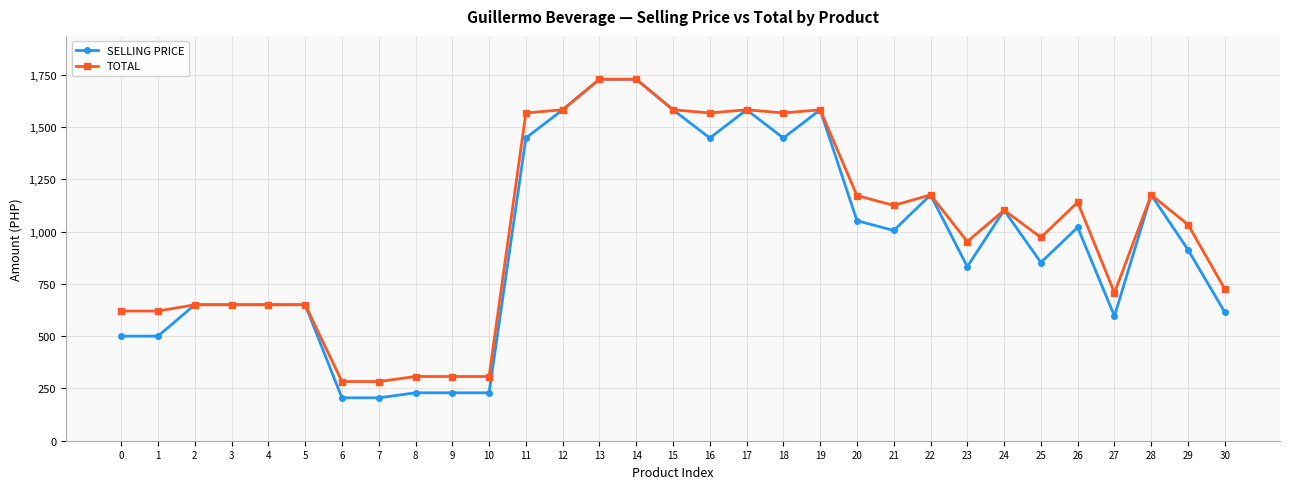

Is the value of SELLING PRICE at 28 greater than the value of TOTAL at 24?

Yes